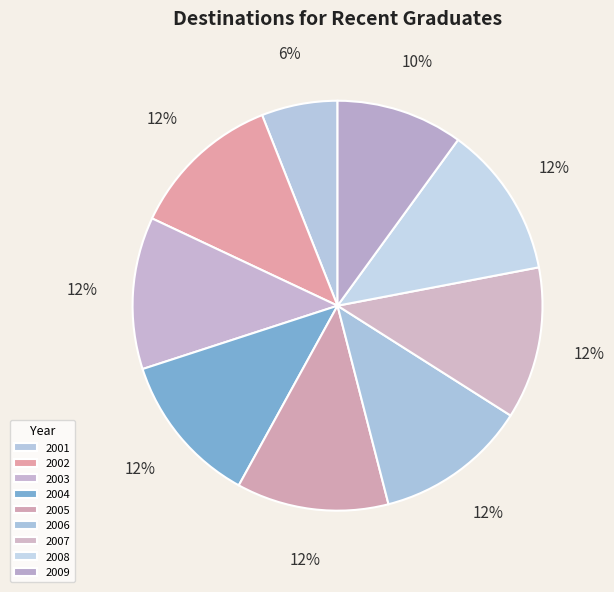

To the nearest percent, what is the average slice percentage?

11%